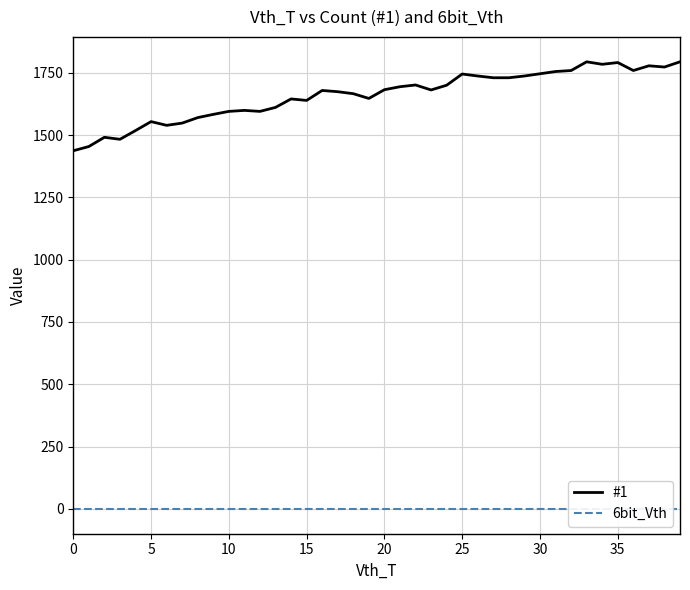

Reading left to right, list all the values displayed in this chart.

#1: 1437	1454	1491	1483	1518	1554	1539	1548	1570	1583	1595	1599	1595	1611	1645	1639	1679	1674	1666	1647	1682	1694	1701	1681	1700	1745	1737	1730	1730	1737	1746	1755	1759	1794	1784	1791	1759	1778	1773	1794
6bit_Vth: 0	0	0	0	0	0	0	0	0	0	0	0	0	0	0	0	0	0	0	0	0	0	0	0	0	0	0	0	0	0	0	0	0	0	0	0	0	0	0	0